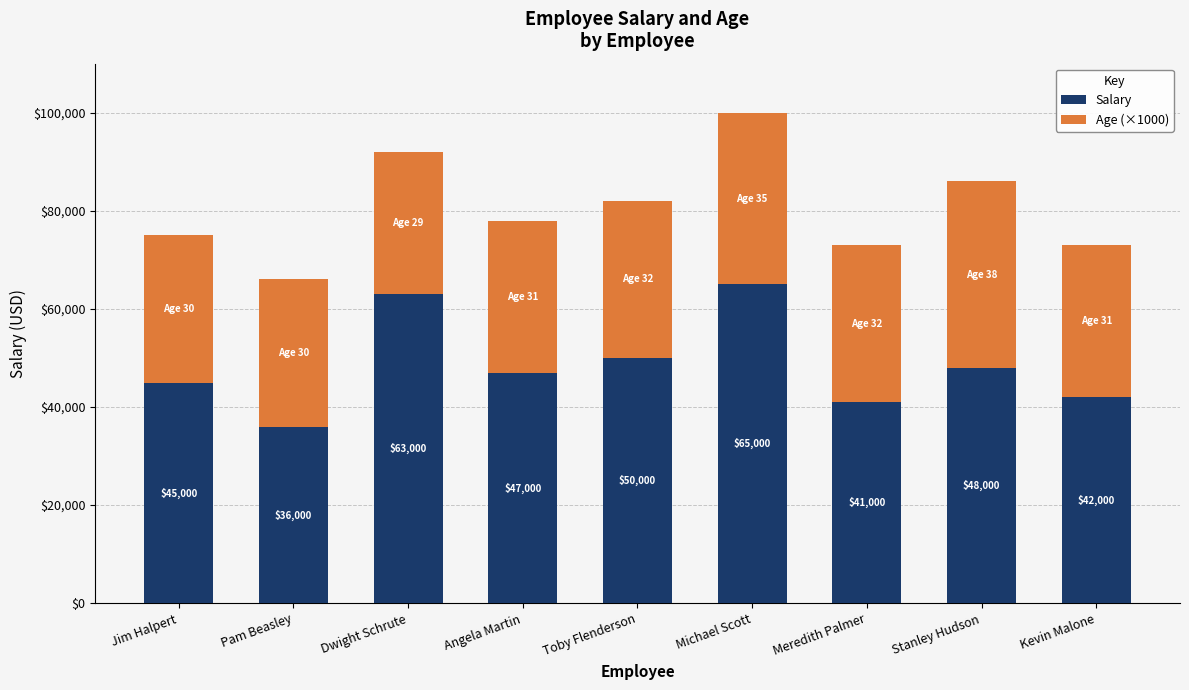

The value of Salary at Toby Flenderson is 15994. True or false?

False